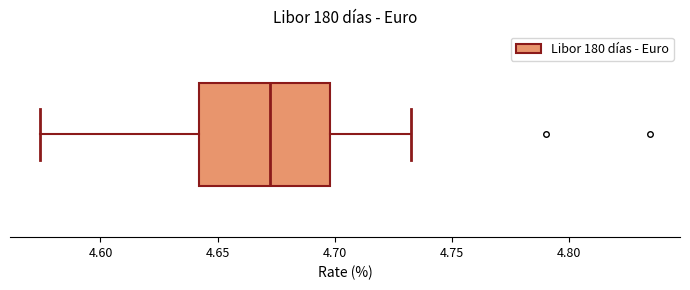

Where does the left whisker of the box end on the x-axis? The values are not printed on the chart, so give them approximately, as read against the axis.

4.575